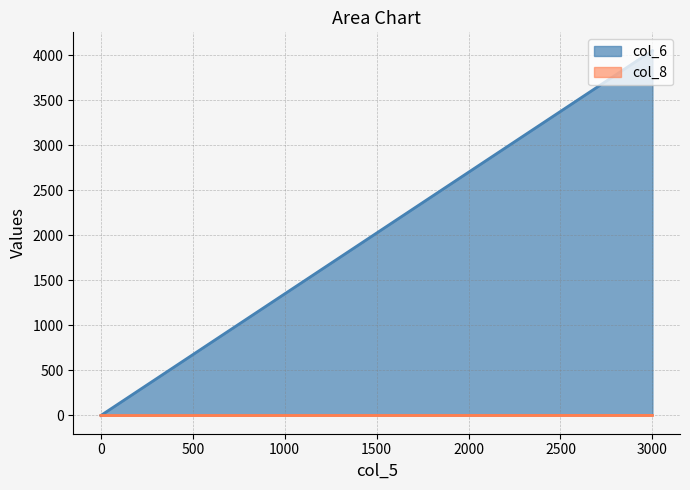

True or false: col_8 and col_6 cross at least once.

False